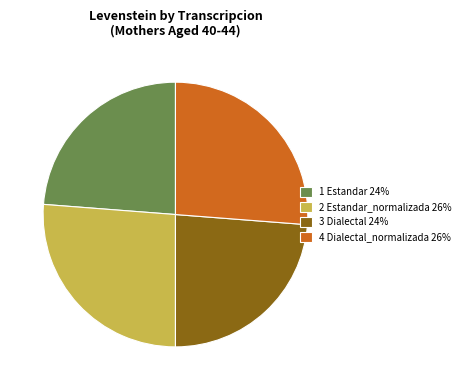

How many segments does this pie chart have?

4